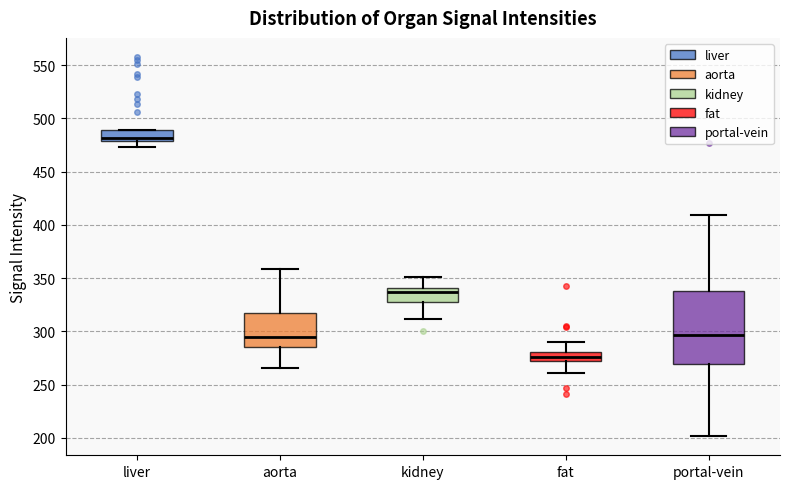

Which box has the highest median line?

liver